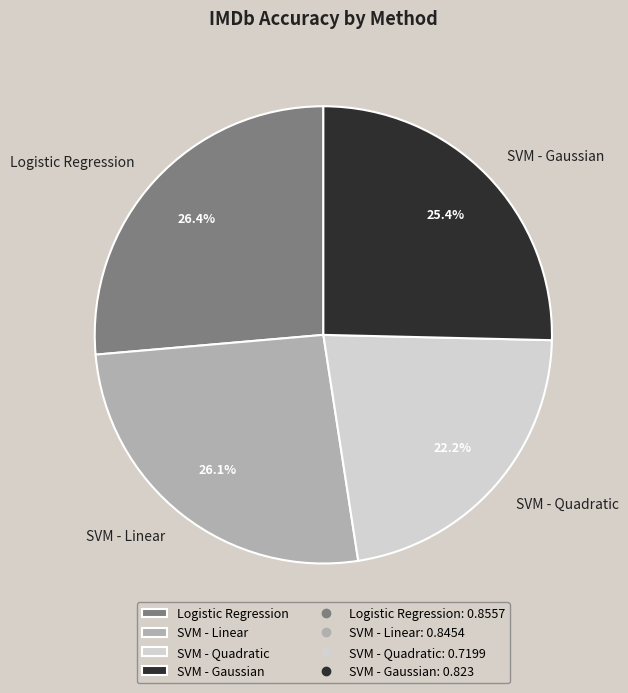

To the nearest percent, what is the difference between the largest and smallest slice percentages?

4%